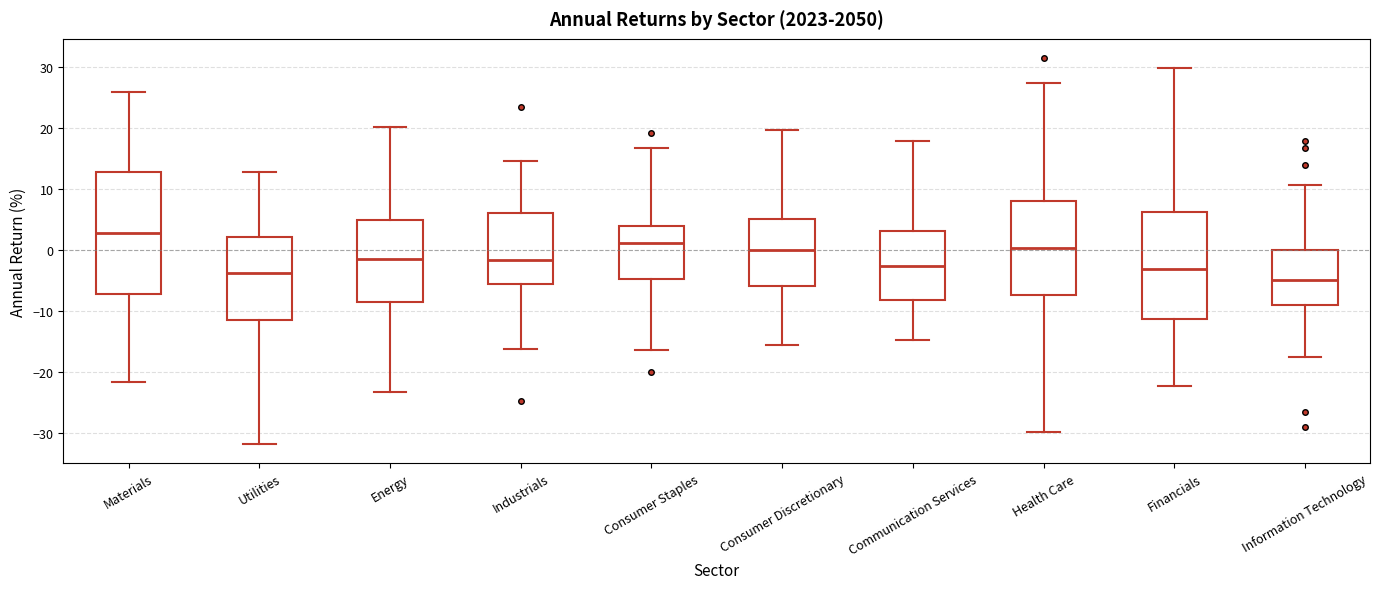

Reading left to right, transcribe this box plot: for each box, give where its median line is, the range the box spans, and where its two whiskers end, as read against the y-axis. The values are not printed on the chart, so give them approximately, as read against the axis.

Materials: median 3, box -7 to 13, whiskers -22 to 26
Utilities: median -4, box -12 to 2, whiskers -32 to 13
Energy: median -2, box -9 to 5, whiskers -23 to 20
Industrials: median -2, box -6 to 6, whiskers -16 to 15
Consumer Staples: median 1, box -5 to 4, whiskers -16 to 17
Consumer Discretionary: median 0, box -6 to 5, whiskers -16 to 20
Communication Services: median -3, box -8 to 3, whiskers -15 to 18
Health Care: median 0, box -7 to 8, whiskers -30 to 27
Financials: median -3, box -11 to 6, whiskers -22 to 30
Information Technology: median -5, box -9 to 0, whiskers -18 to 11